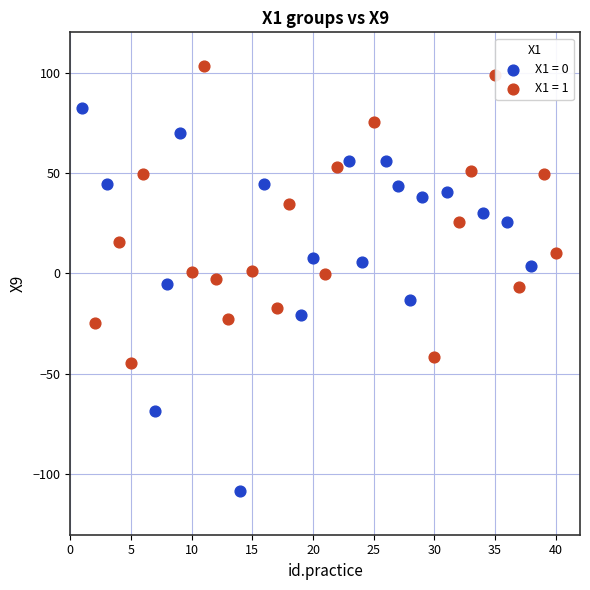

Which series contains the highest Y value?

X1 = 1